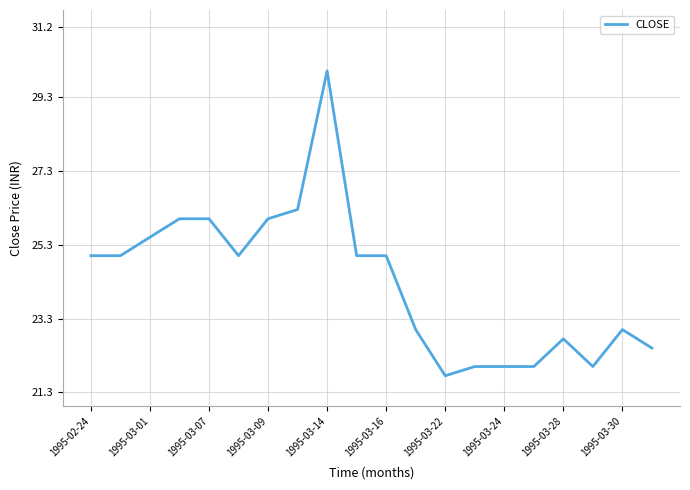

What is the smallest value displayed?

21.8